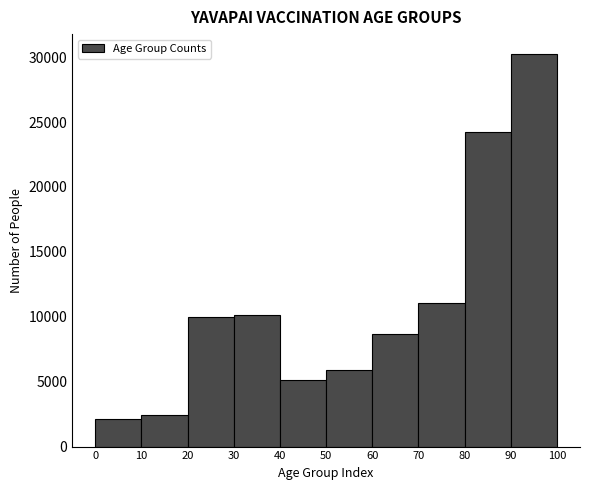

Reading left to right, list every bar in this chart as the range it spans on the x-axis followed by its height. The values are not printed on the chart, so give them approximately, as read against the axis.

0 to 10: 2000
10 to 20: 2500
20 to 30: 10000
30 to 40: 10000
40 to 50: 5000
50 to 60: 6000
60 to 70: 8500
70 to 80: 11000
80 to 90: 24500
90 to 100: 30500